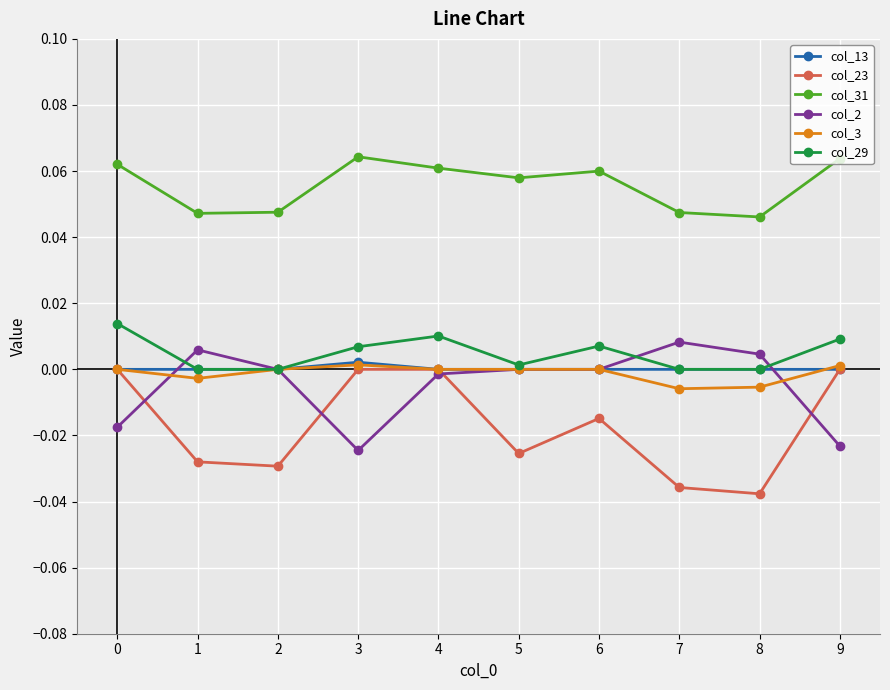

Which series has the largest total across all categories?

col_31